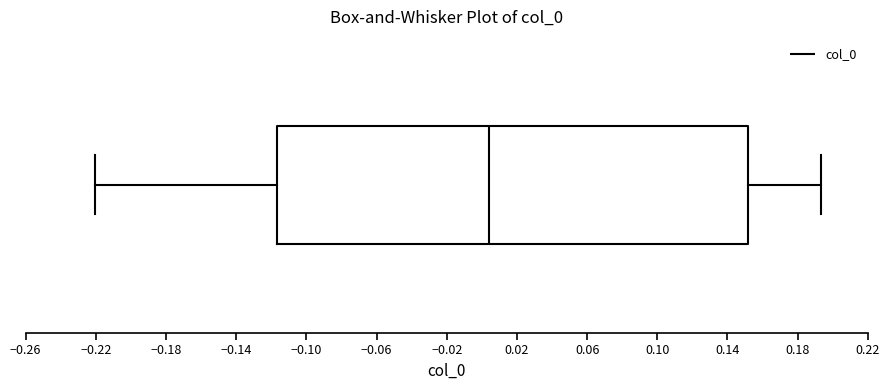

Transcribe this box plot: give where the median line is, the range the box spans, and where the two whiskers end, as read against the x-axis. The values are not printed on the chart, so give them approximately, as read against the axis.

median 0.005, box -0.115 to 0.150, whiskers -0.220 to 0.195